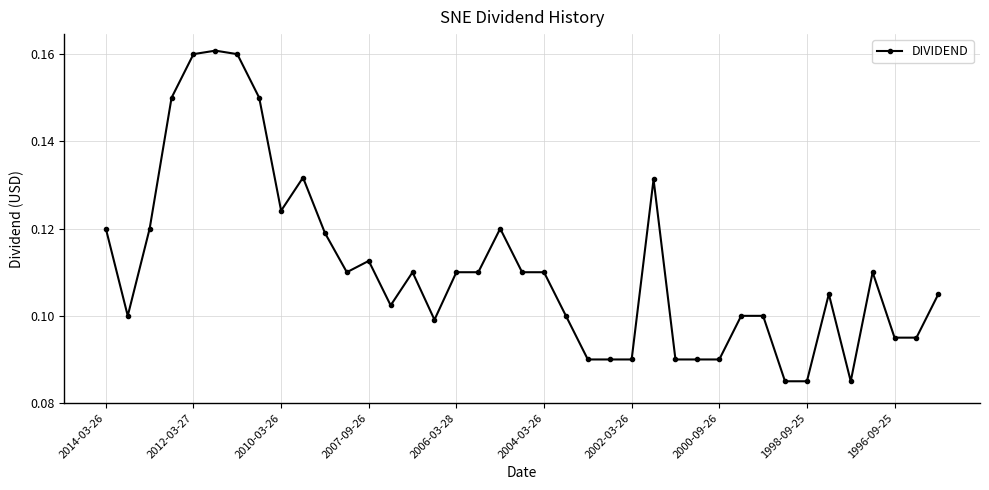

What is the sum of all values?

4.3